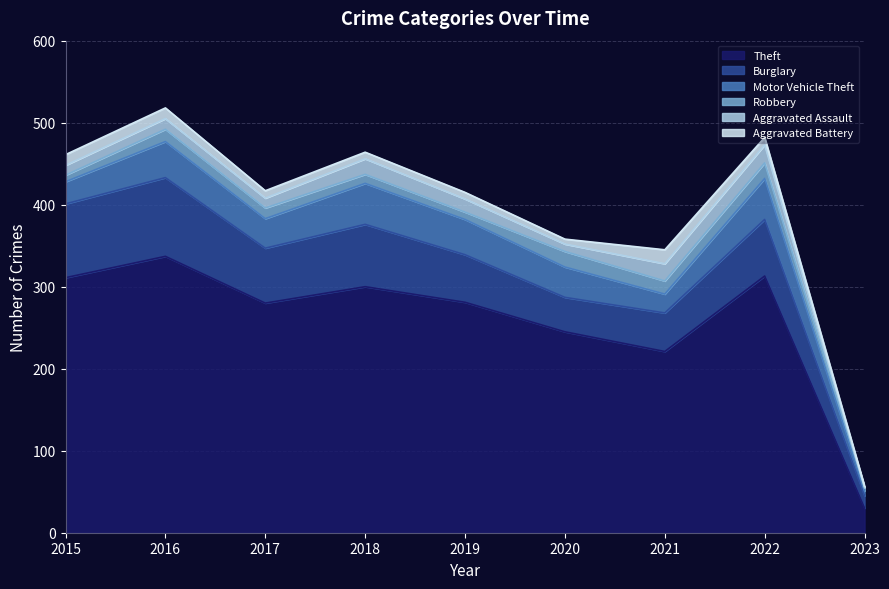

At which category is the sum across all series the highest?

2016